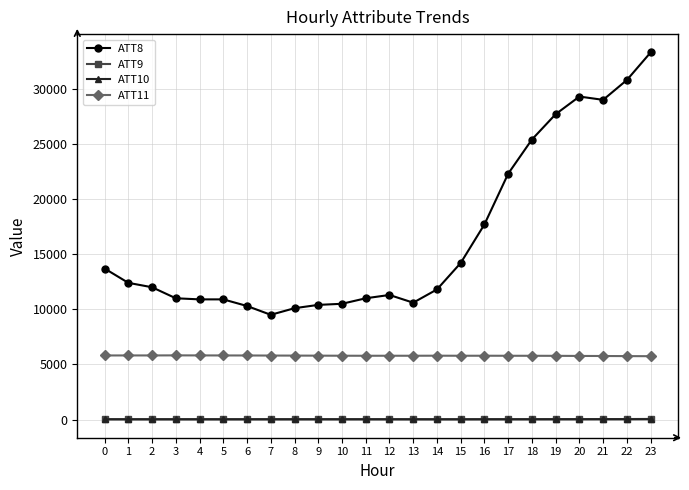

At how many categories does at least one series exceed 655?

24